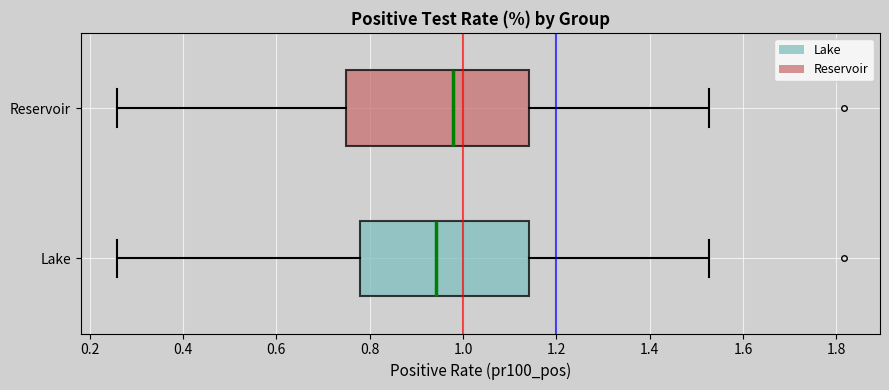

Which box is the widest, from its left edge to its right edge?

Reservoir